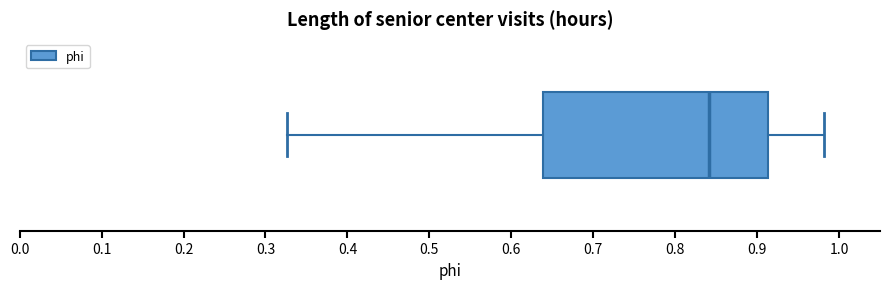

Transcribe this box plot: give where the median line is, the range the box spans, and where the two whiskers end, as read against the x-axis. The values are not printed on the chart, so give them approximately, as read against the axis.

median 0.84, box 0.64 to 0.91, whiskers 0.33 to 0.98